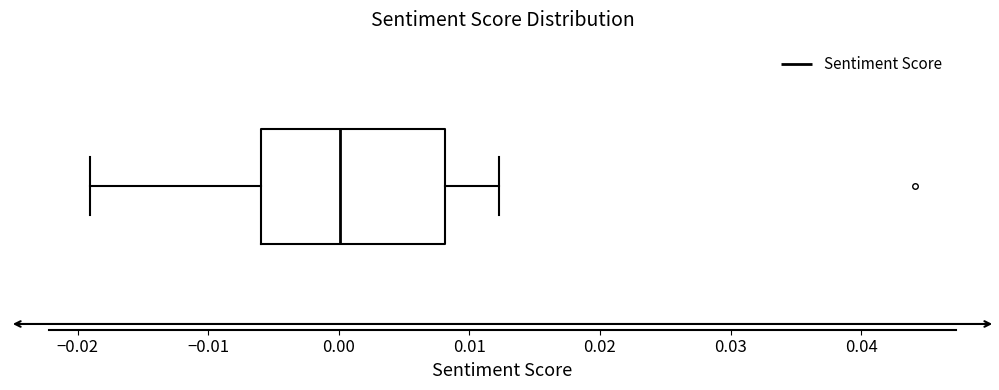

Read this box plot against the x-axis: the position of the median line, the range covered by the box, and the ends of both whiskers. The values are not printed on the chart, so give them approximately, as read against the axis.

median 0.000, box -0.006 to 0.008, whiskers -0.019 to 0.012